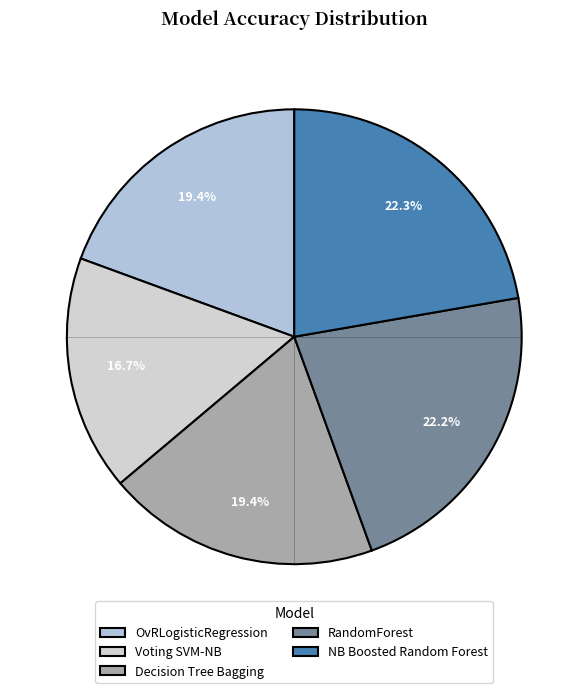

To the nearest percent, what portion does NB Boosted Random Forest represent?

22%